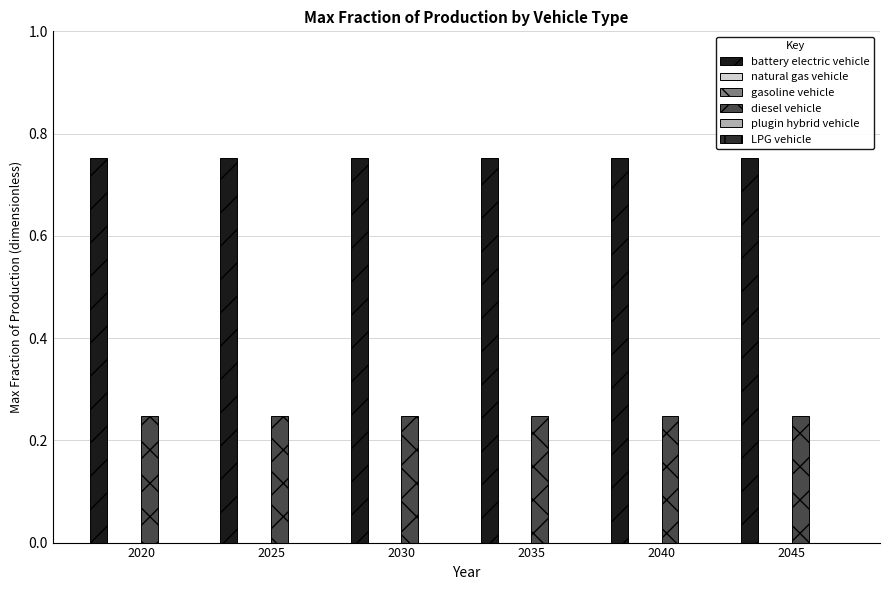

Reading left to right, transcribe all the data shown in this chart.

battery electric vehicle: 0.8	0.8	0.8	0.8	0.8	0.8
natural gas vehicle: 0.0	0.0	0.0	0.0	0.0	0.0
gasoline vehicle: 0.0	0.0	0.0	0.0	0.0	0.0
diesel vehicle: 0.2	0.2	0.2	0.2	0.2	0.2
plugin hybrid vehicle: 0.0	0.0	0.0	0.0	0.0	0.0
LPG vehicle: 0.0	0.0	0.0	0.0	0.0	0.0